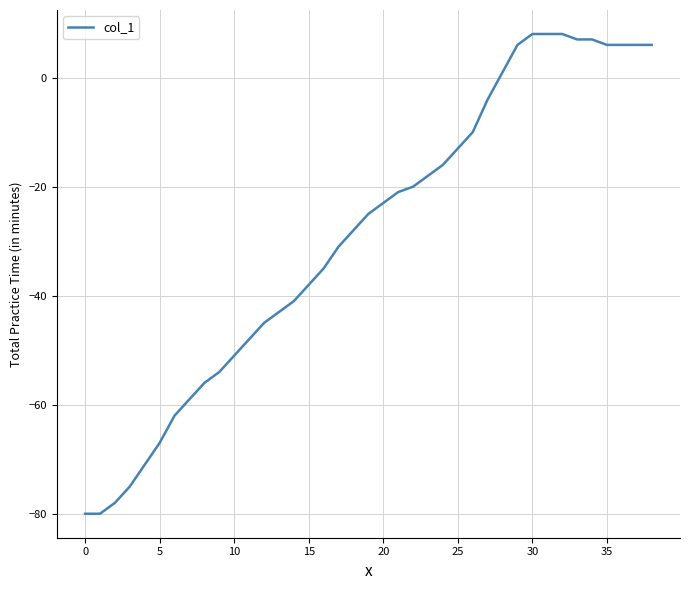

What is the difference between the maximum and minimum values?

88